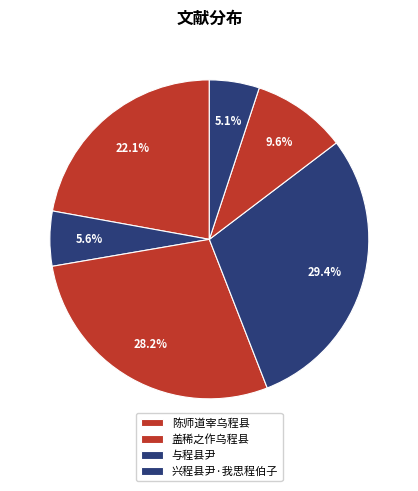

Rank the categories by value from highest to lowest.

与程县尹, 盖稀之作乌程县, 陈师道宰乌程县, 盖稀之作乌程县, 陈师道宰乌程县, 兴程县尹·我思程伯子